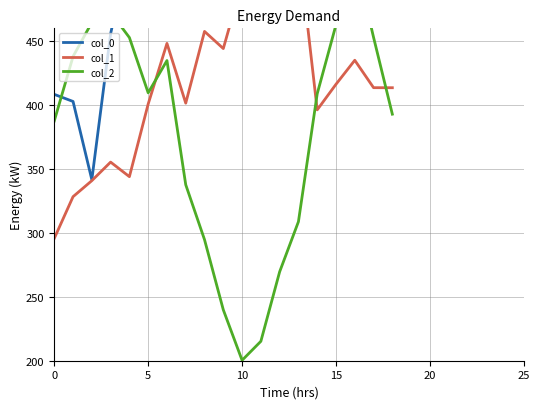

What is the value of the col_1 point at the 18th from the left?

413.6